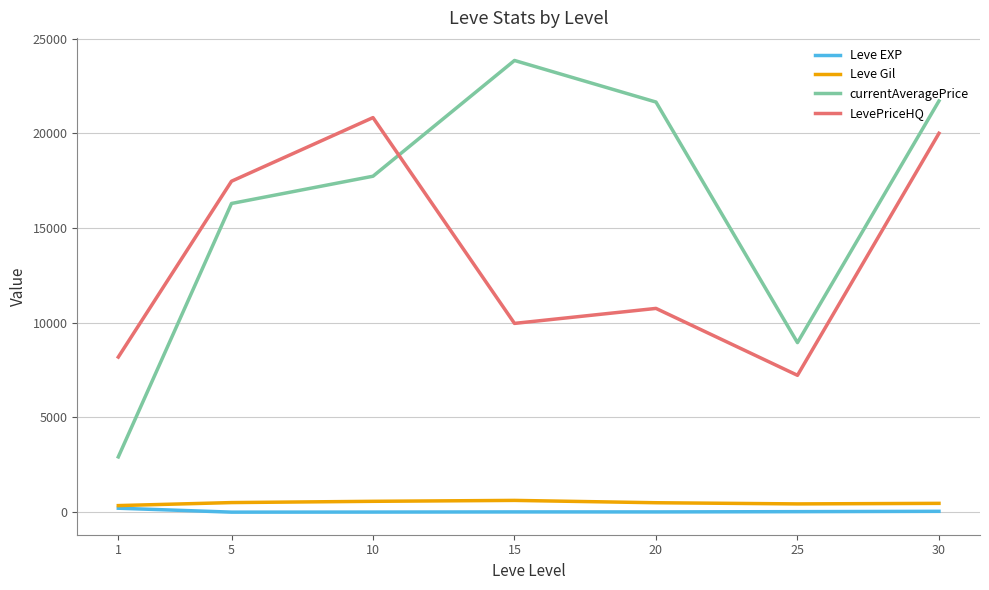

True or false: Leve EXP and LevePriceHQ cross at least once.

False